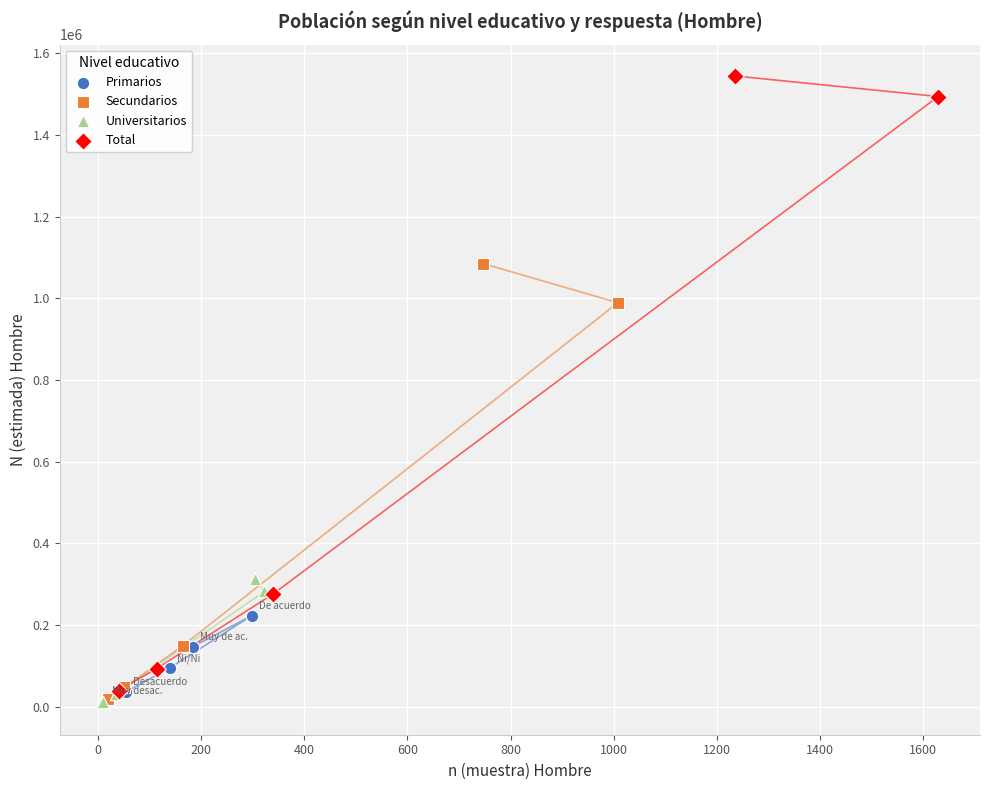

Which series reaches the maximum Y coordinate?

Total